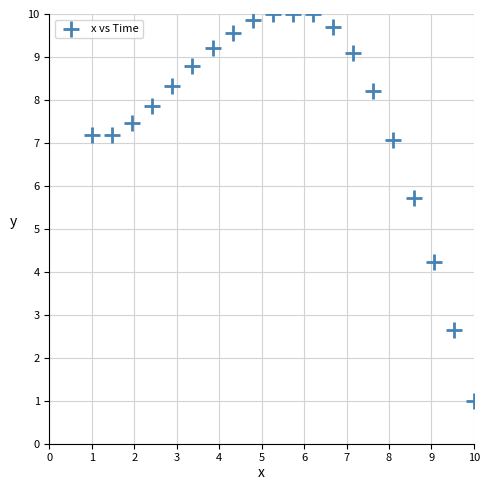

What is the range of Y values (max minus min)?

9.0